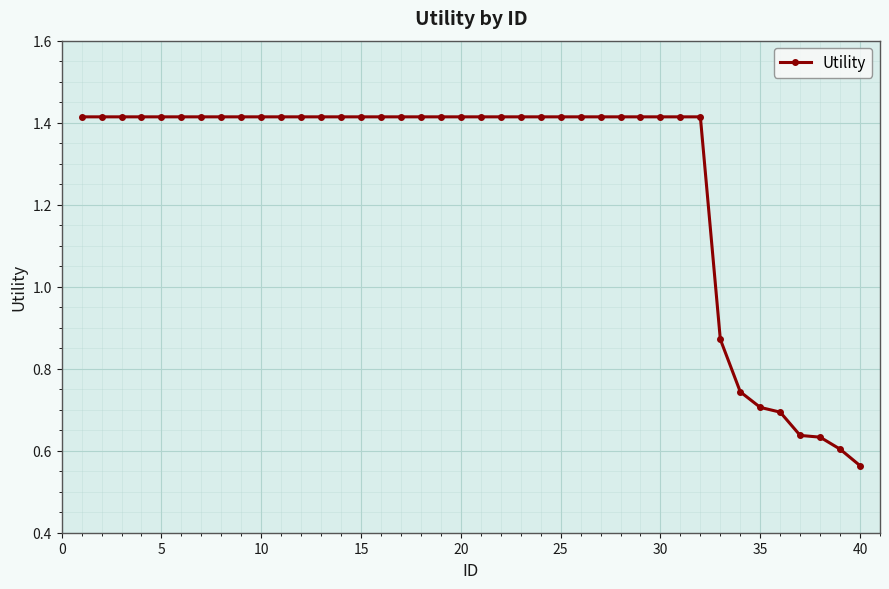

What is the sum of all values?

50.7